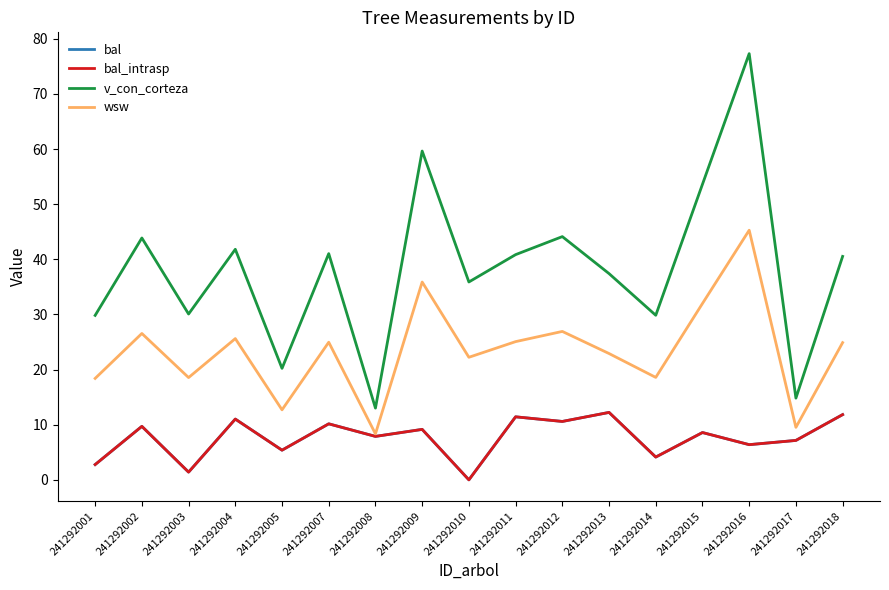

True or false: v_con_corteza has a value of 61.2 at 241292013.

False